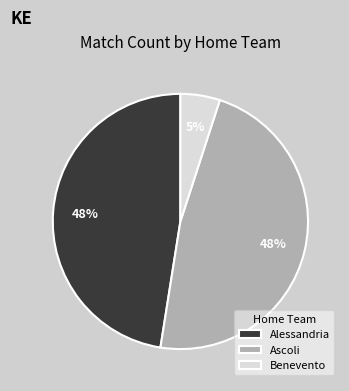

Does Ascoli account for over 50% of the chart?

No